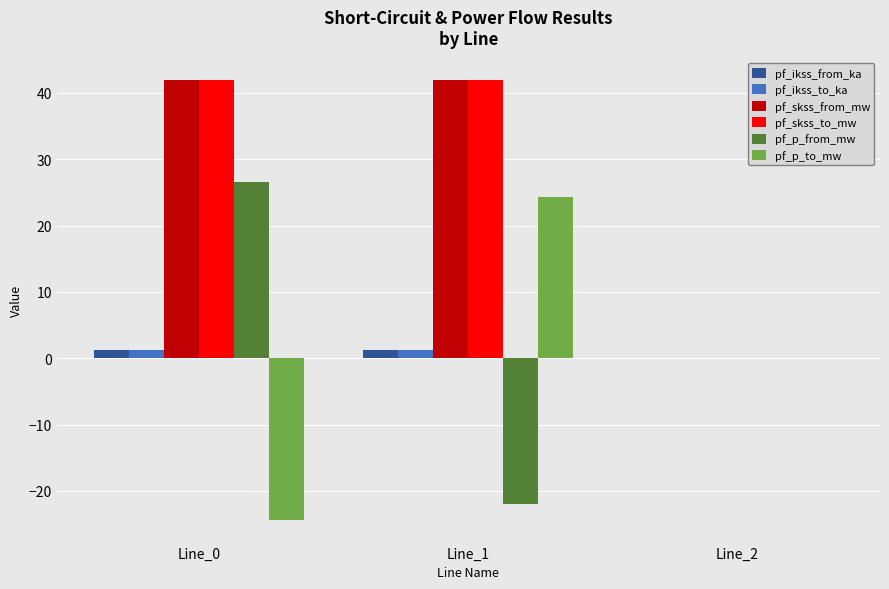

At which label does pf_ikss_to_ka first exceed 1?

Line_0